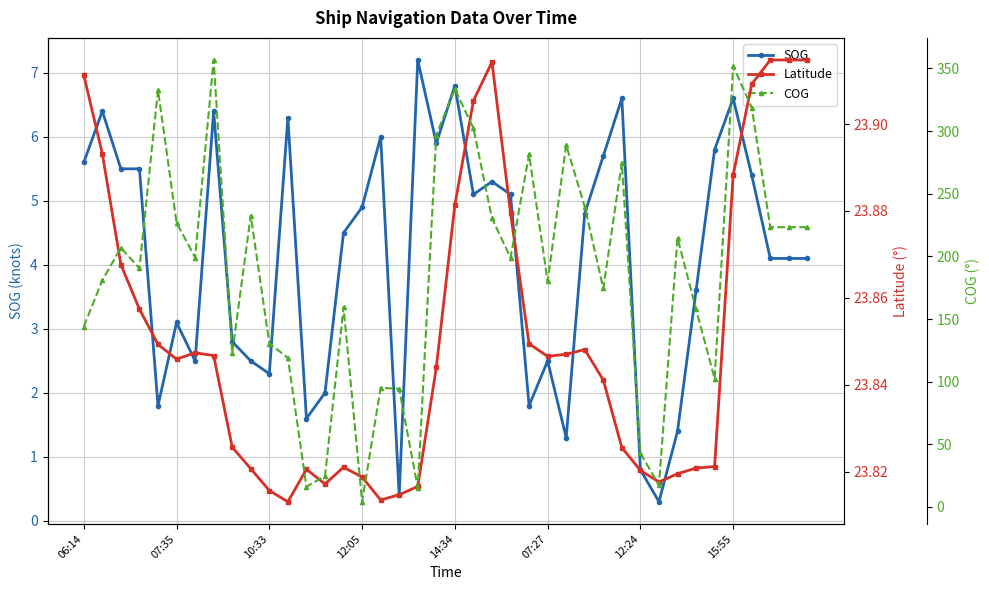

What are all the series names shown in the legend?

SOG, Latitude, COG